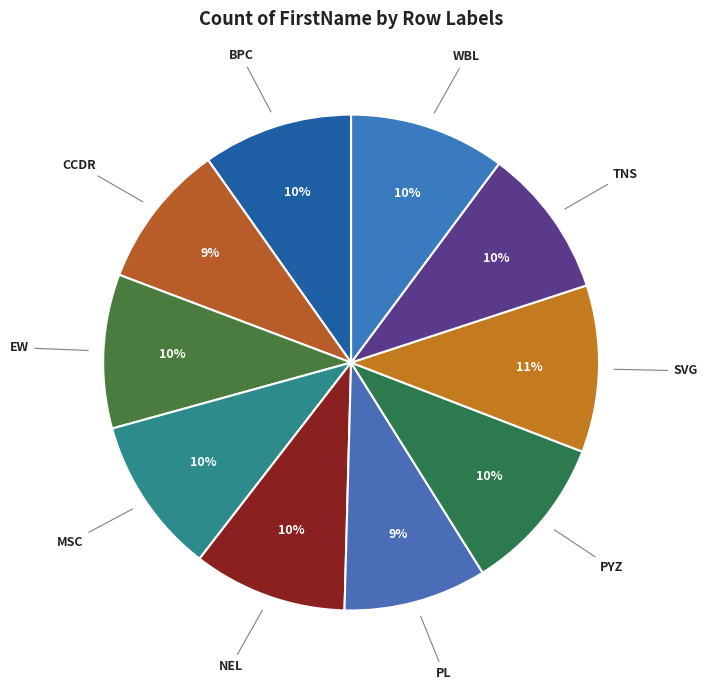

Count the number of slices in the pie.

10